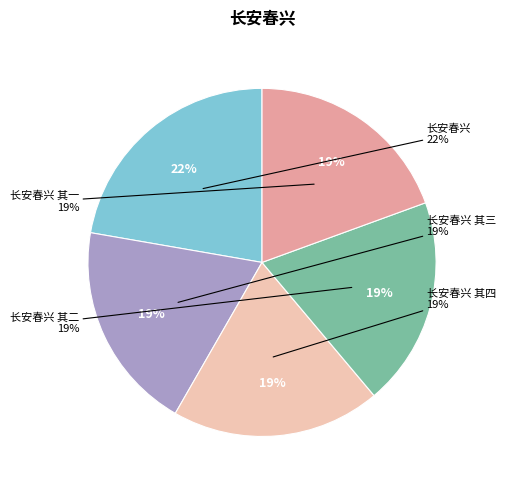

What percentage is the 长安春兴 其三 slice, to the nearest percent?

19%